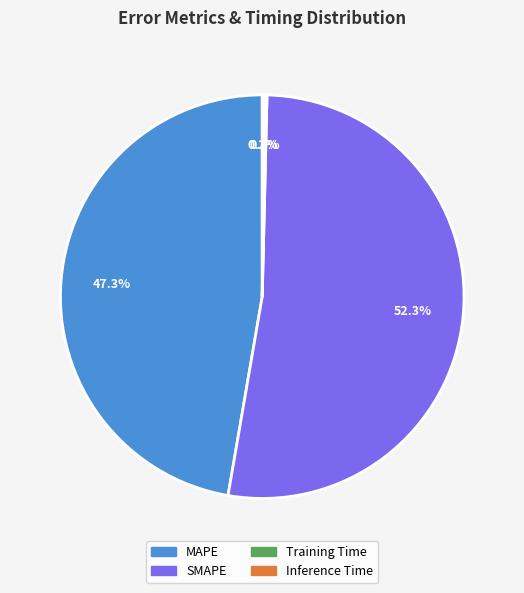

What portion of the pie excludes SMAPE?

47.7%